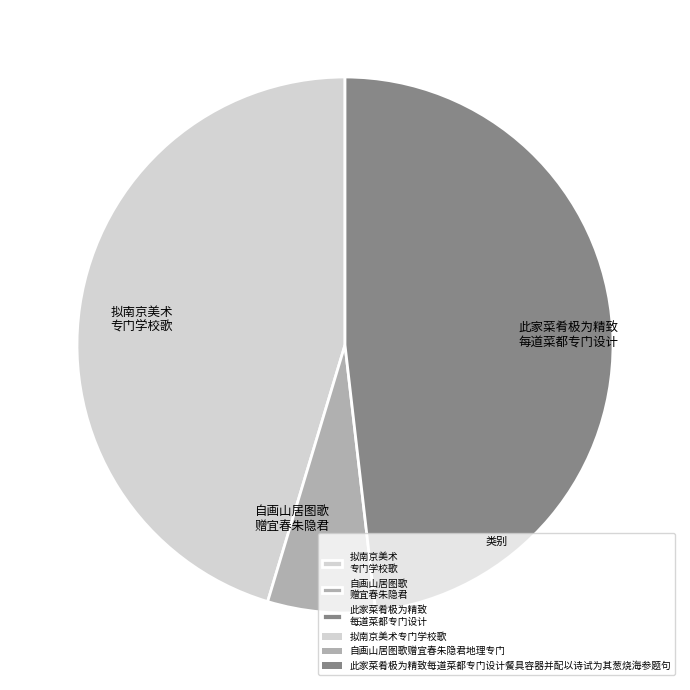

Is there a majority slice in this chart?

No